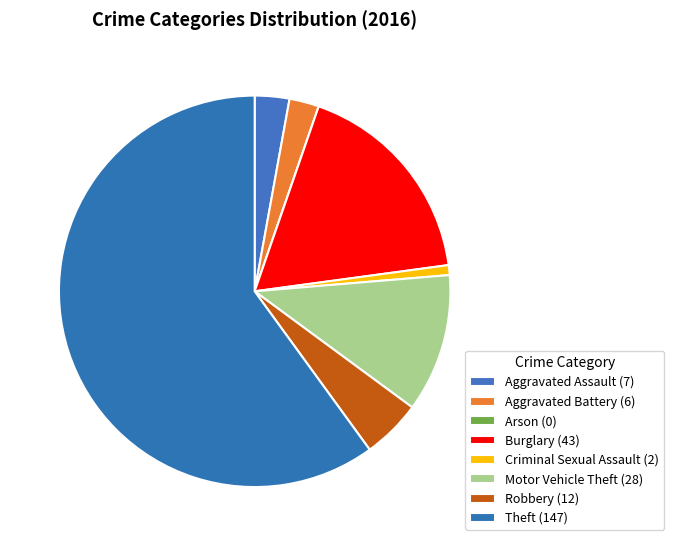

Which slice is the largest?

Theft